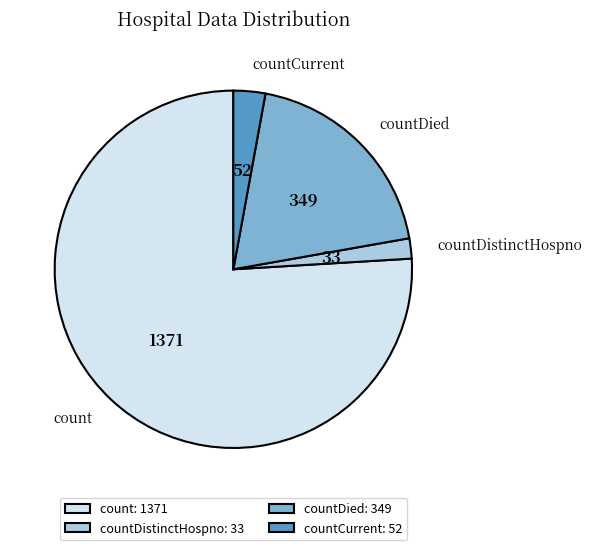

True or false: countDied accounts for 19% of the total.

True